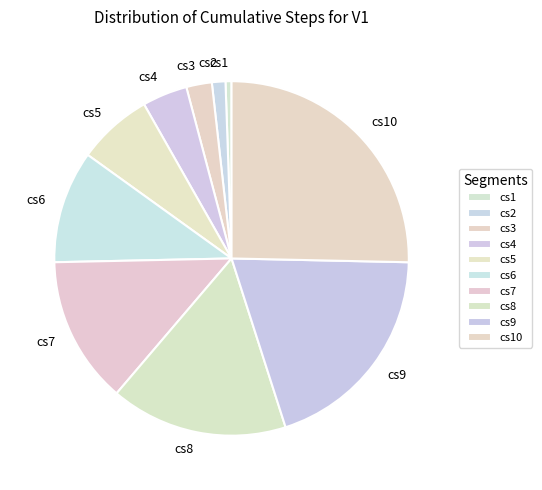

Is it true that cs5 is 15% of the pie?

False